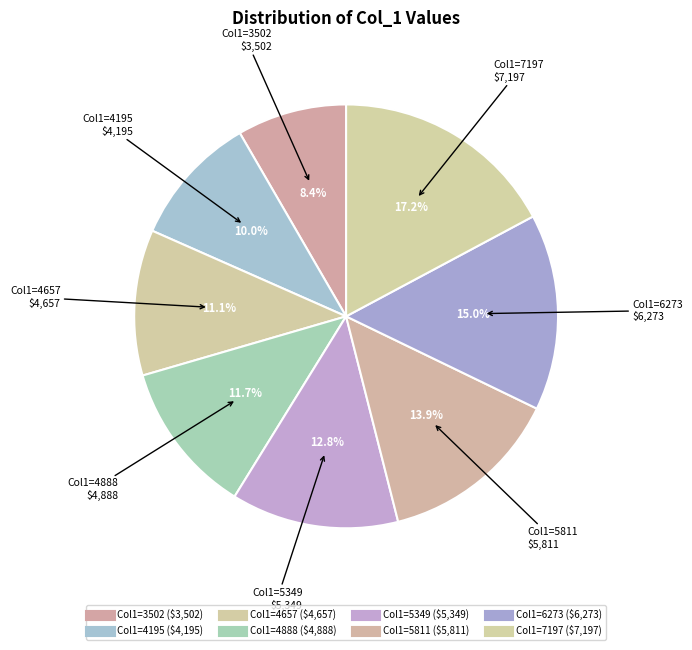

Which slice is the smallest?

3502